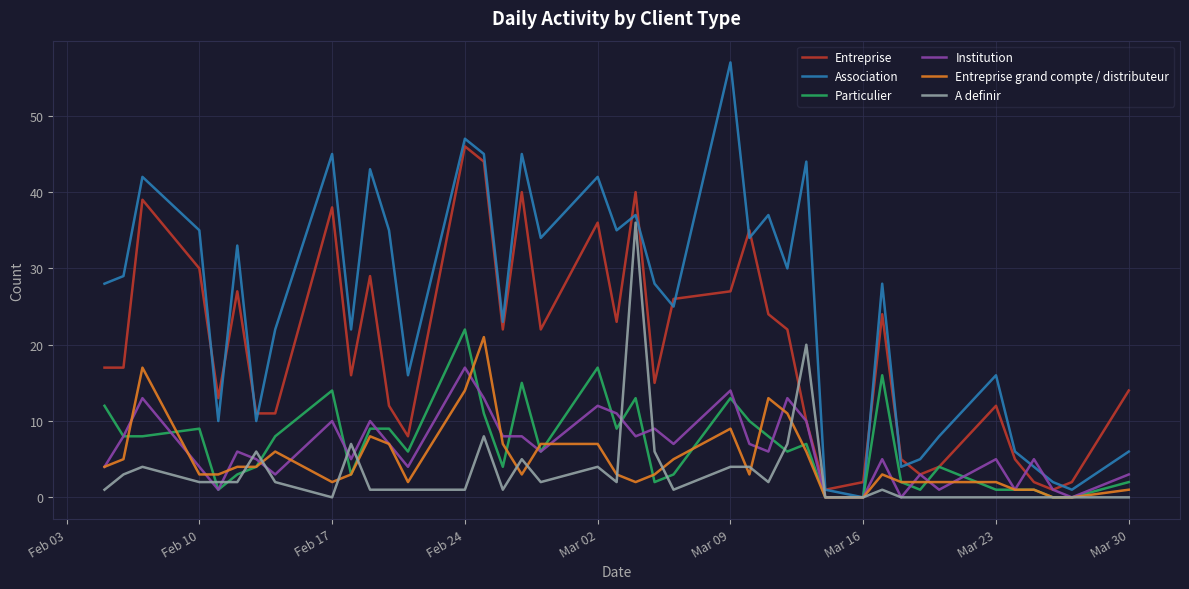

What are all the series names shown in the legend?

Entreprise, Association, Particulier, Institution, Entreprise grand compte / distributeur, A definir